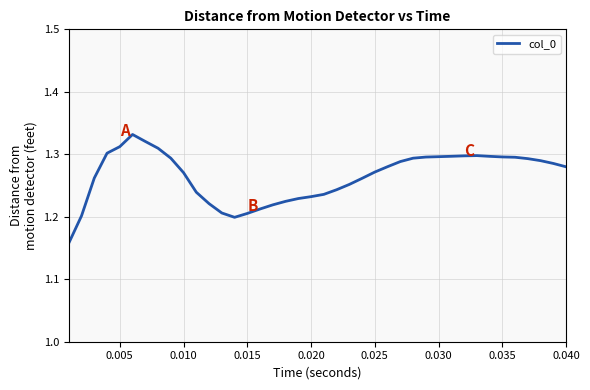

True or false: the data has more than 0 interior local peaks.

True